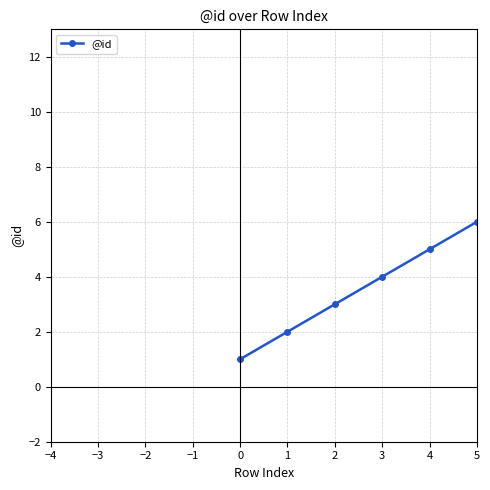

True or false: there are more than 1 points higher than both neighbors.

False